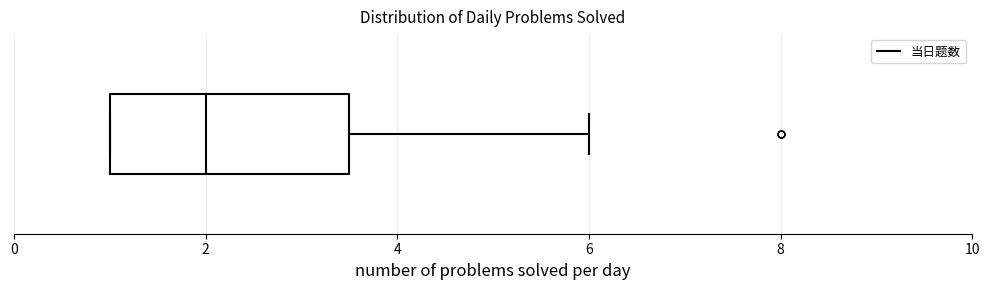

Where does the right whisker of the box end on the x-axis? The values are not printed on the chart, so give them approximately, as read against the axis.

6.0